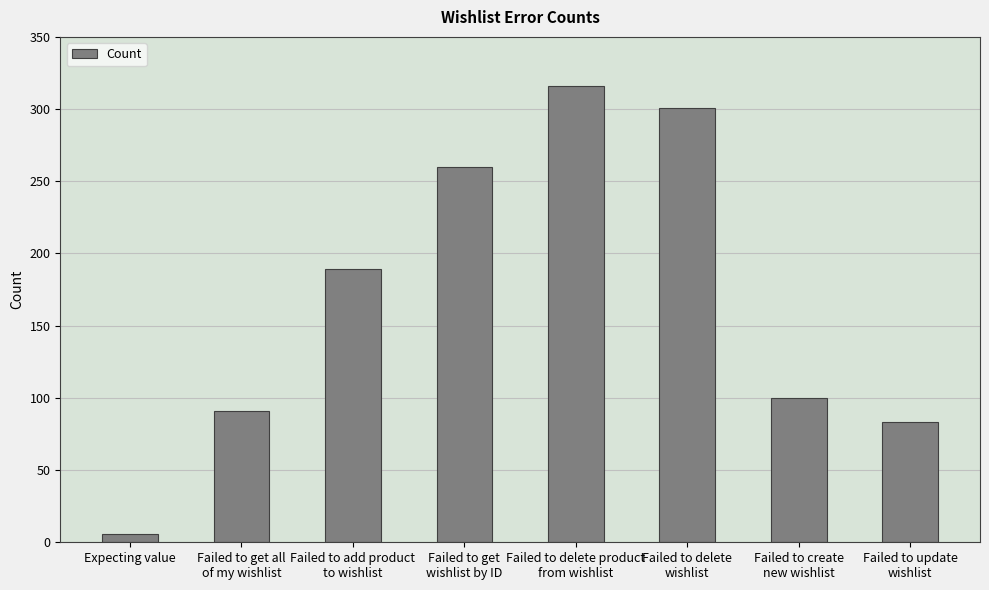

What position from the left is Failed to update
wishlist?

8